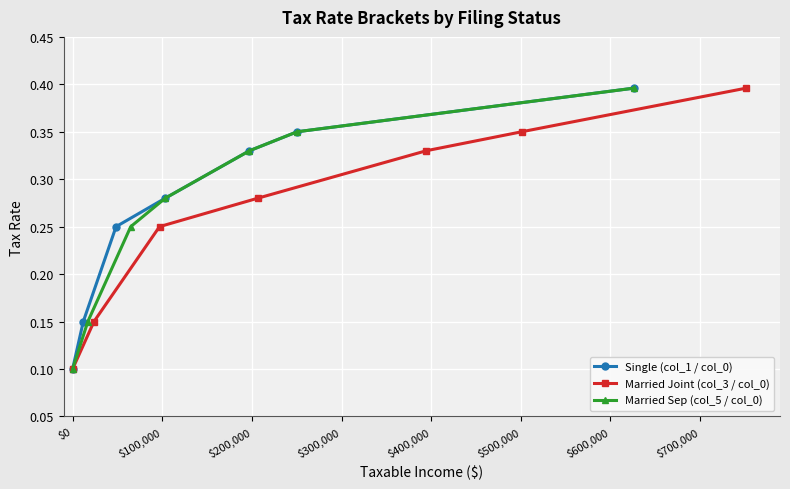

How many Single (col_1 / col_0) values are between 0 and 1?

7